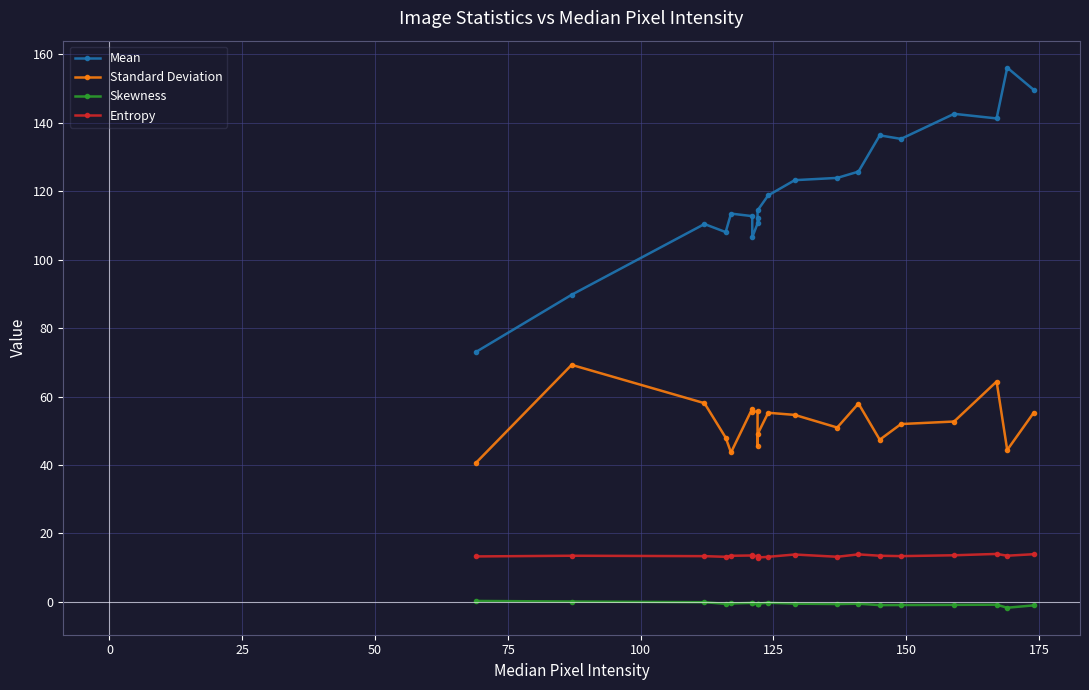

What is the minimum value shown in the chart?

-1.7